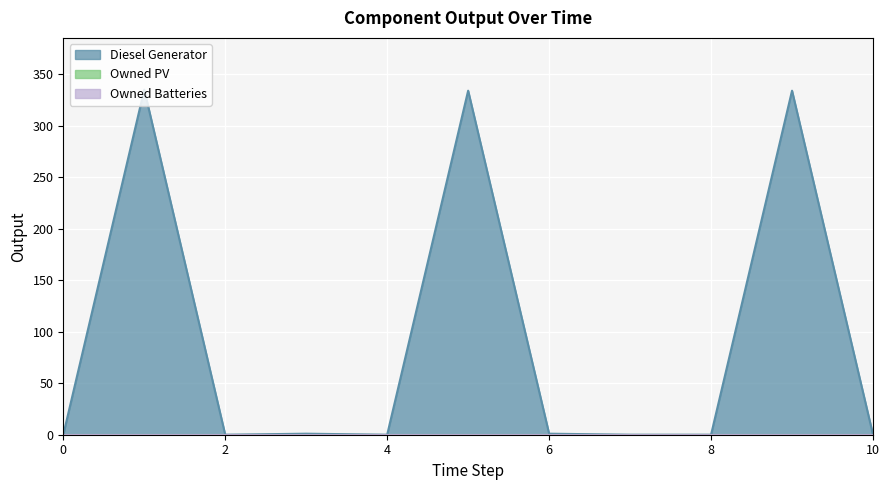

How many interior local peaks does the Diesel Generator series have?

4